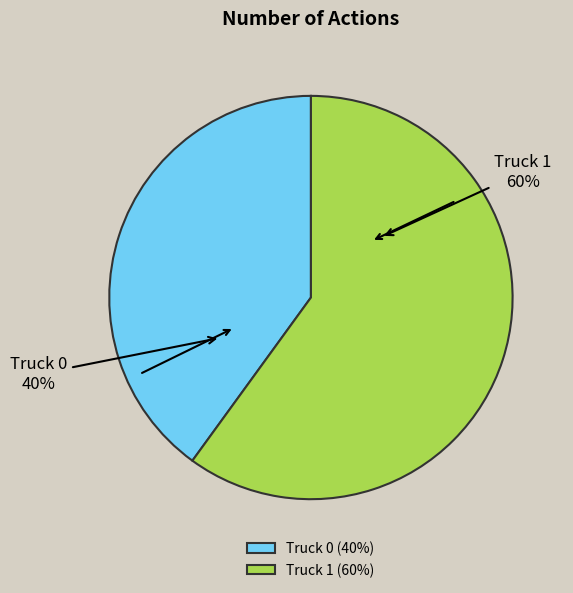

Which slice is the largest?

Truck 1